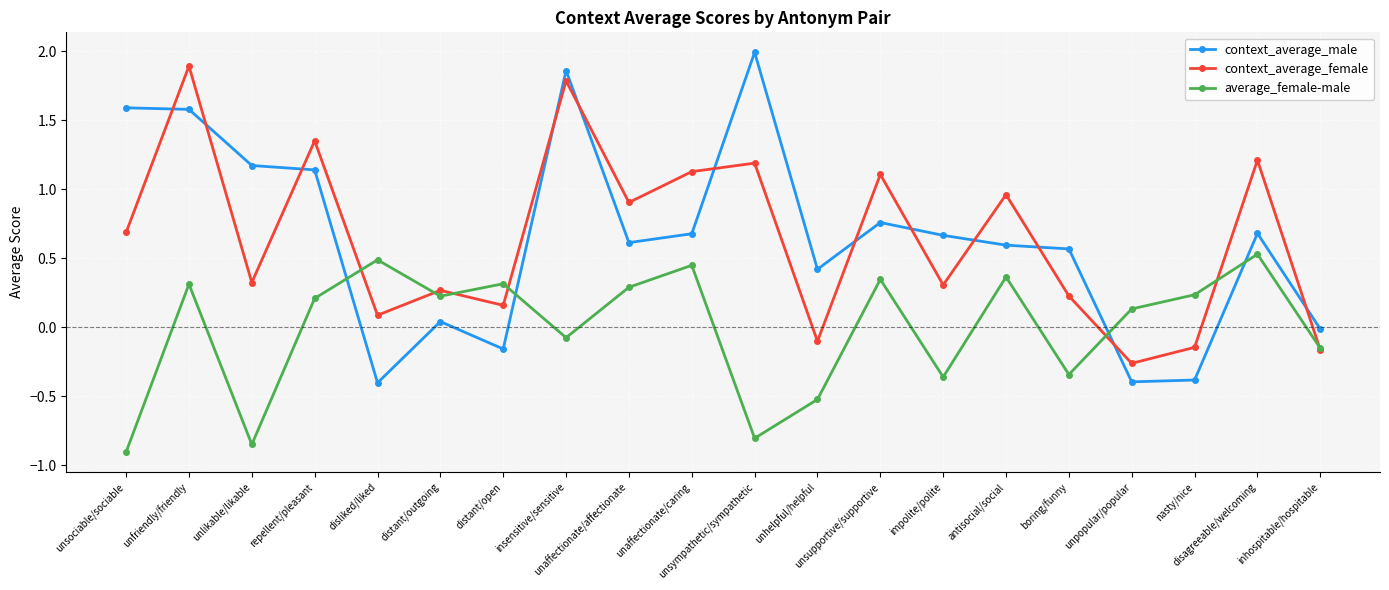

What is the minimum value shown in the chart?

-0.9